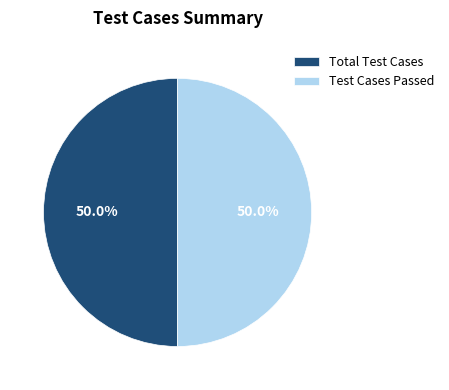

Approximately how many times larger is the value at Test Cases Passed compared to Total Test Cases?

1.0